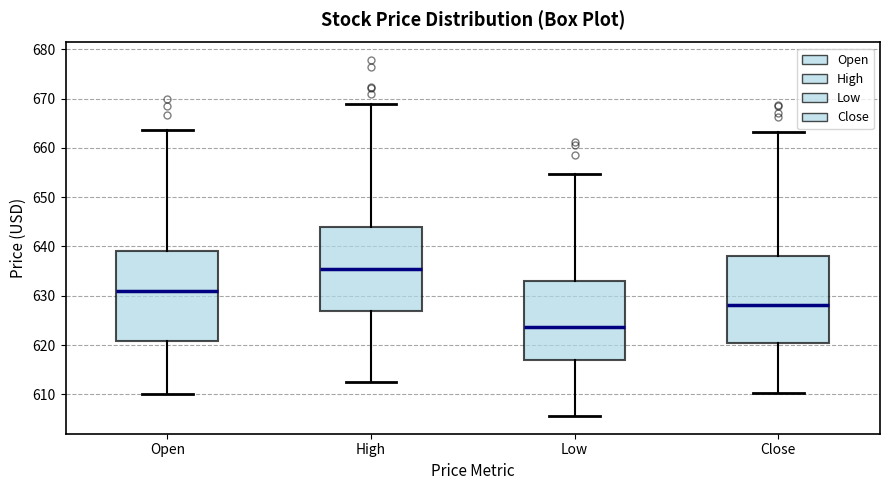

Reading left to right, read every box against the y-axis: the position of its median line, the range the box covers, and the ends of its whiskers. The values are not printed on the chart, so give them approximately, as read against the axis.

Open: median 631, box 621 to 639, whiskers 610 to 664
High: median 636, box 627 to 644, whiskers 613 to 669
Low: median 624, box 617 to 633, whiskers 606 to 655
Close: median 628, box 620 to 638, whiskers 610 to 663